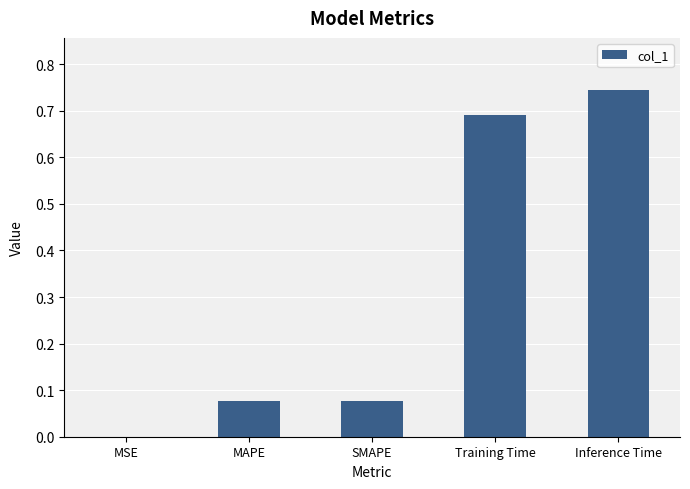

True or false: the data shows 0.7 at Training Time.

True